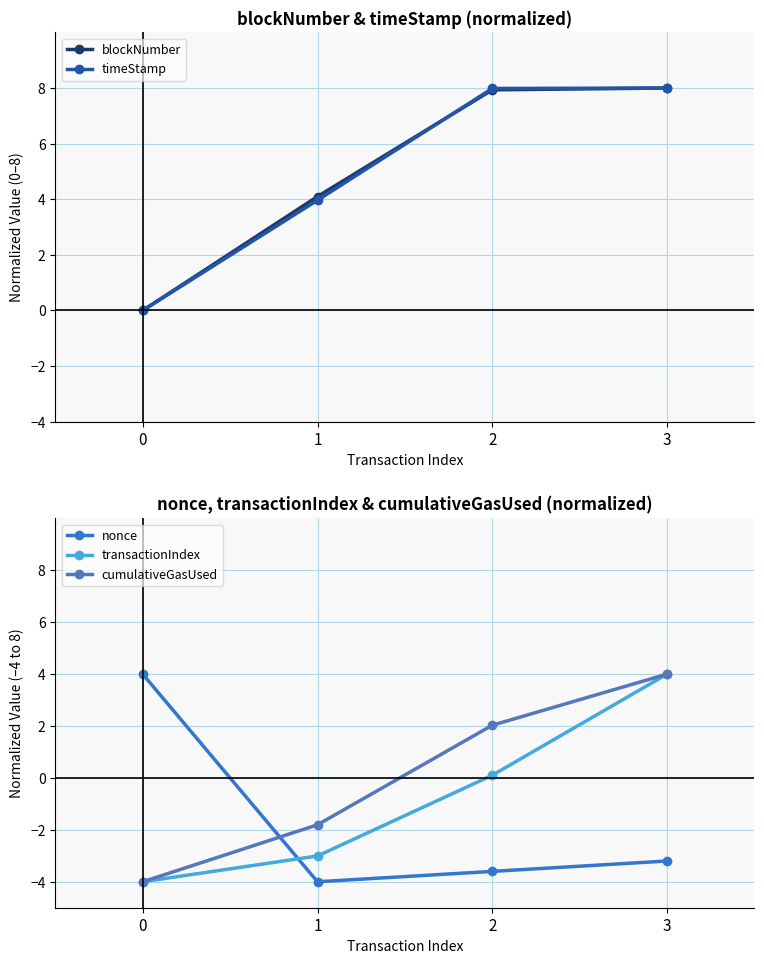

What is the difference between the highest and lowest values at 0?

8.0